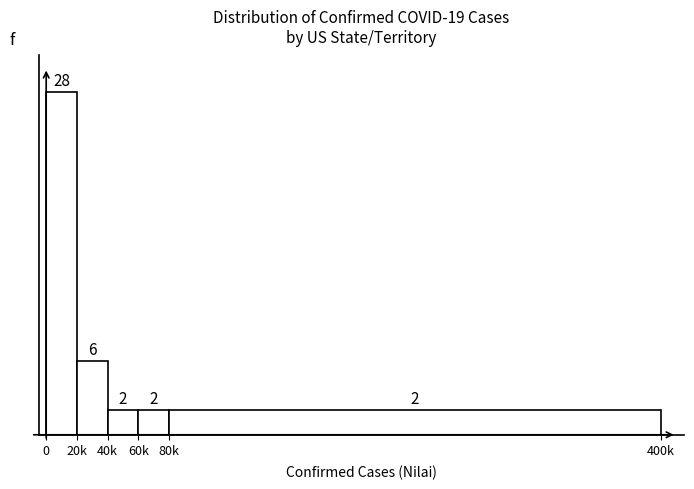

Reading left to right, list all the values displayed in this chart.

28	6	2	2	2